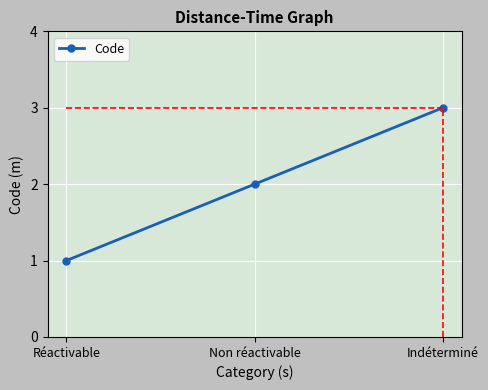

List the labels in order of value, smallest first.

Réactivable, Non réactivable, Indéterminé